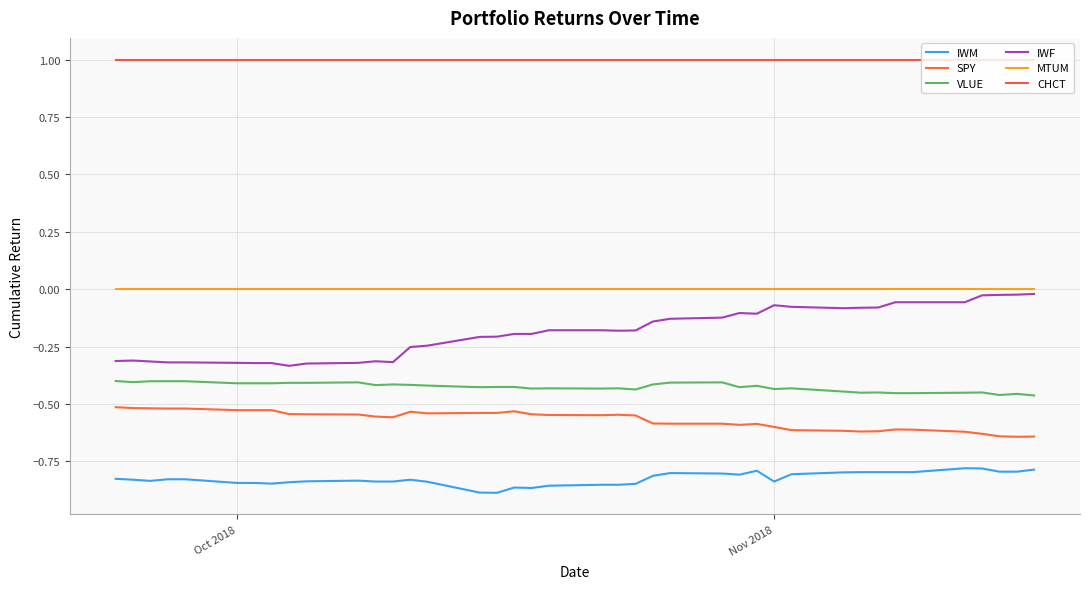

How many categories are shown in the chart?

40